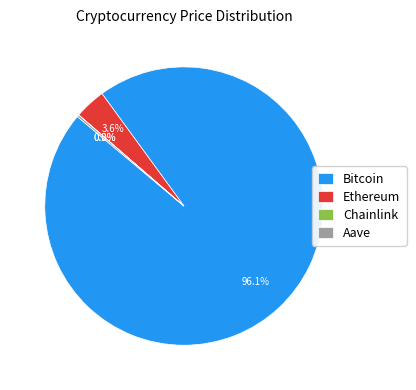

What is the largest slice in the pie chart?

Bitcoin